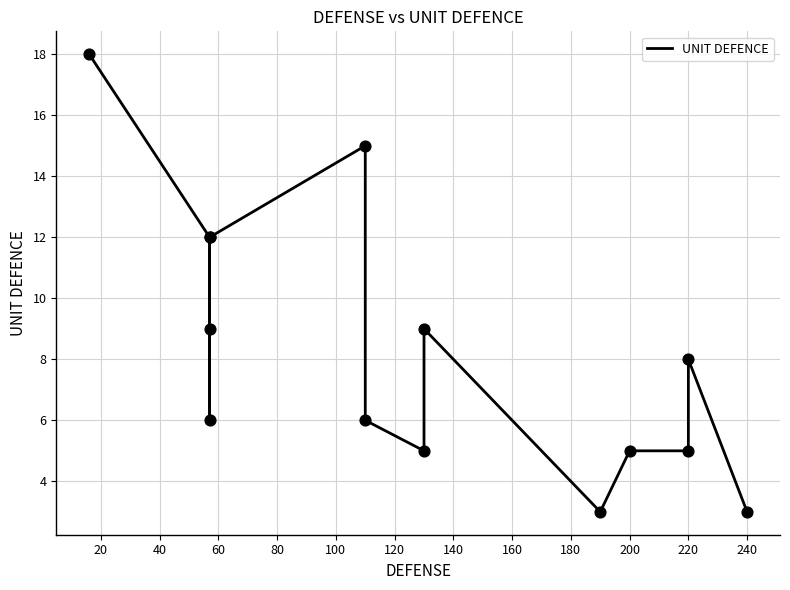

What is the change in value from 100 to 160?

-6